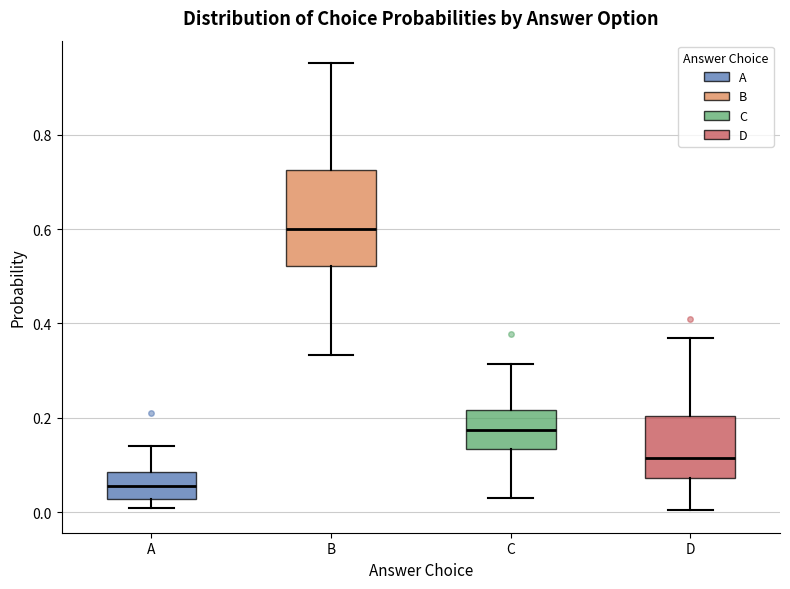

Reading left to right, transcribe this box plot: for each box, give where its median line is, the range the box spans, and where its two whiskers end, as read against the y-axis. The values are not printed on the chart, so give them approximately, as read against the axis.

A: median 0.06, box 0.02 to 0.08, whiskers 0.00 to 0.14
B: median 0.60, box 0.52 to 0.72, whiskers 0.34 to 0.96
C: median 0.18, box 0.14 to 0.22, whiskers 0.04 to 0.32
D: median 0.12, box 0.08 to 0.20, whiskers 0.00 to 0.36